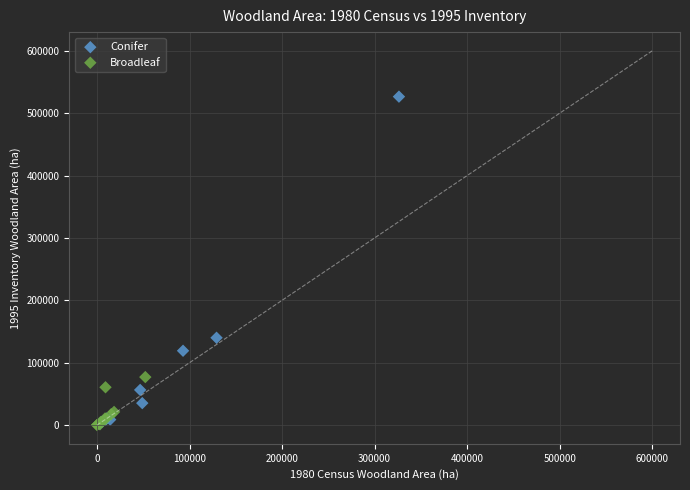

Which series reaches the maximum Y coordinate?

Conifer